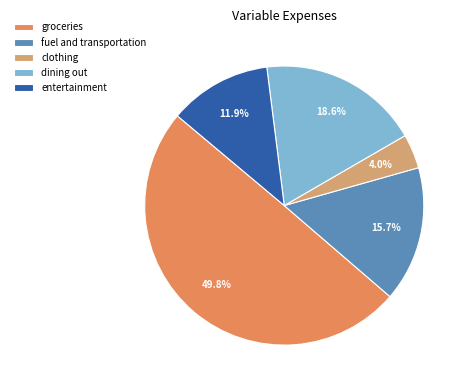

Rank the categories by value from lowest to highest.

clothing, entertainment, fuel and transportation, dining out, groceries